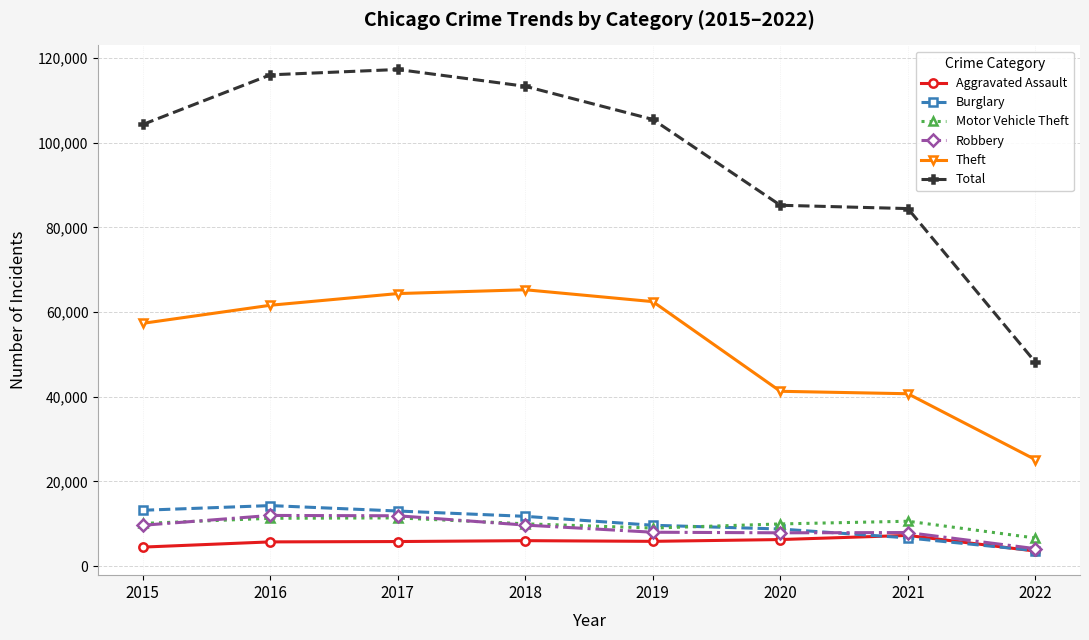

True or false: Robbery has more than 0 points higher than both neighbors.

True